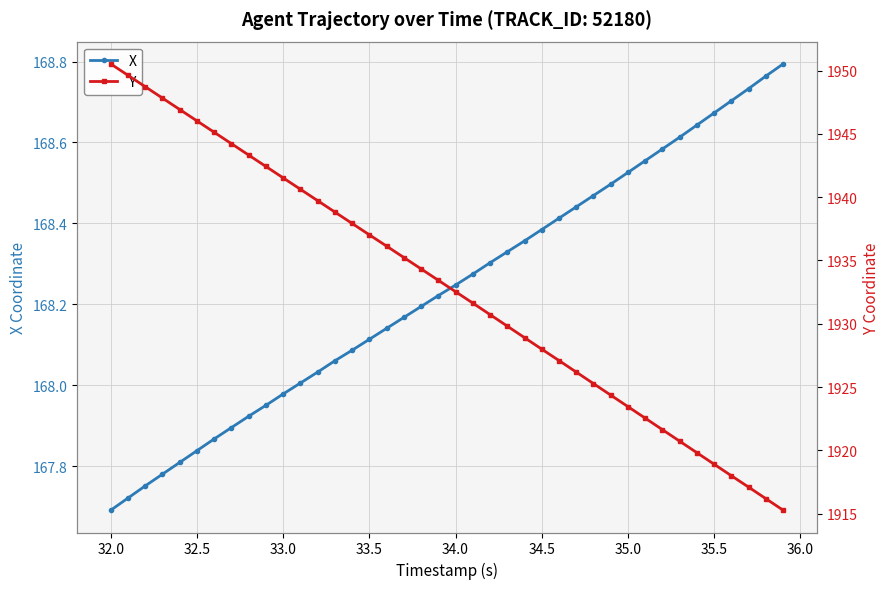

What are all the series names shown in the legend?

X, Y